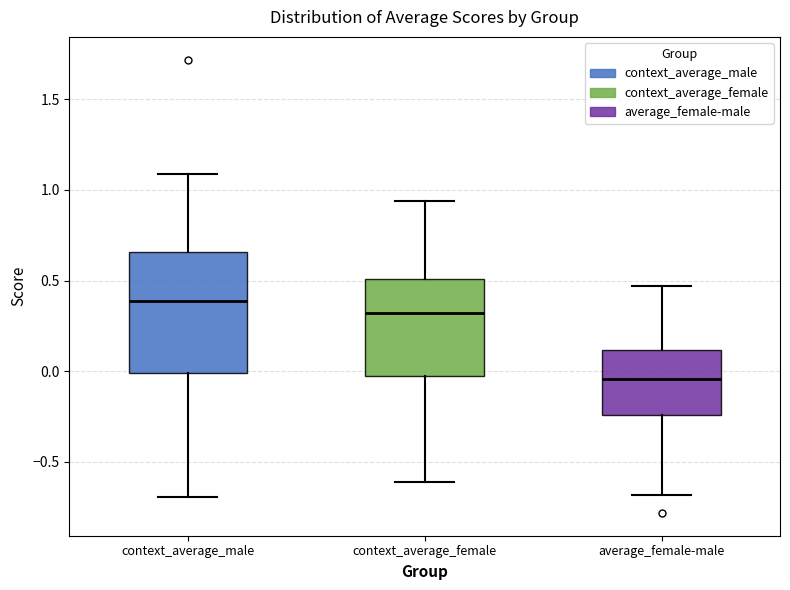

Which box is the tallest, from its lower edge to its upper edge?

context_average_male